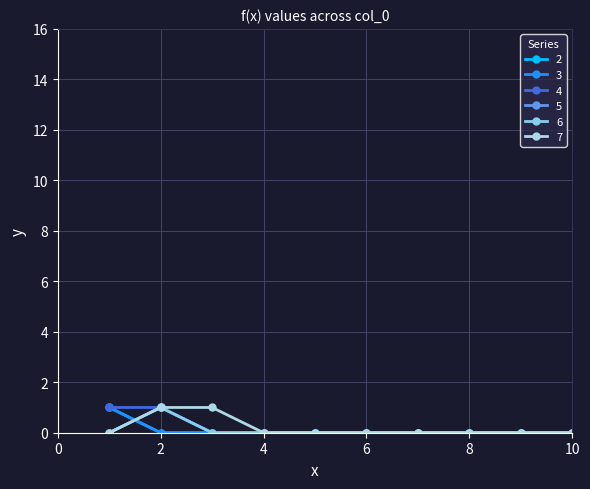

Which series has the largest range (max minus min)?

2